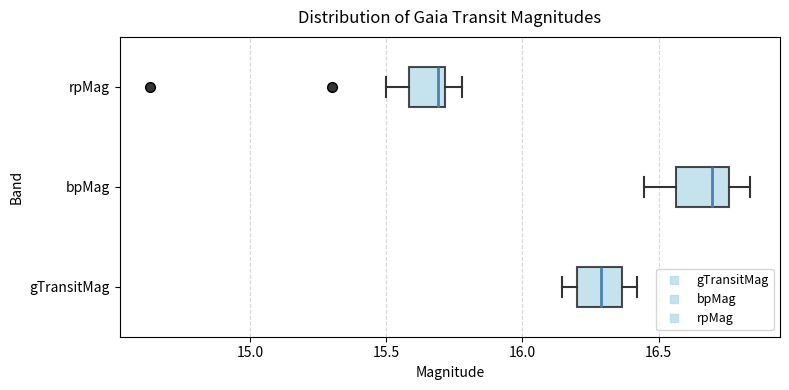

Which box's median line is the furthest to the left?

rpMag